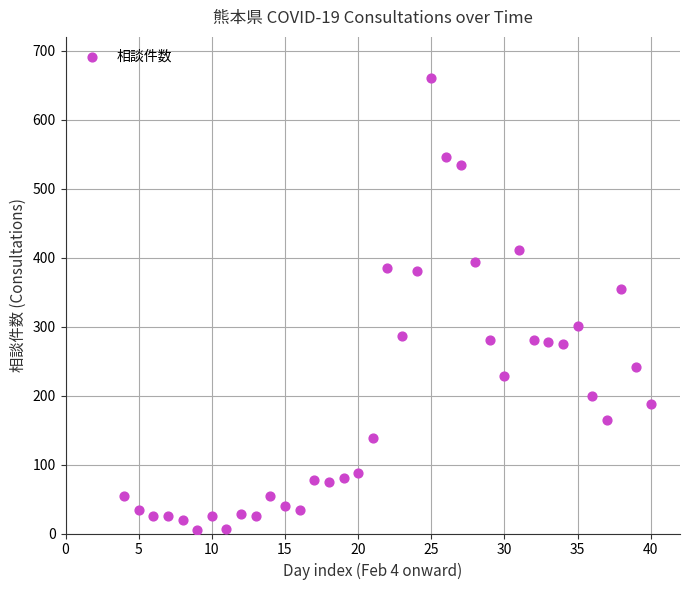

What is the range of X values (max minus min)?

36